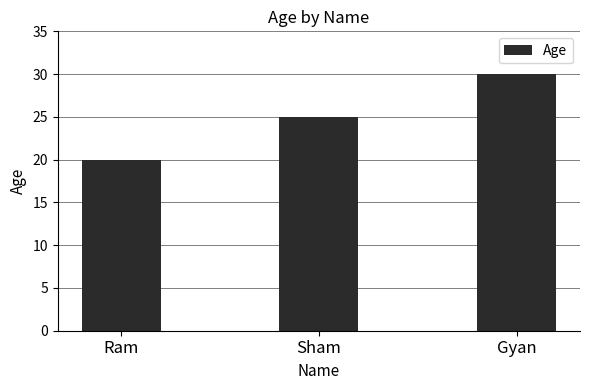

How many values are between 20 and 30?

3